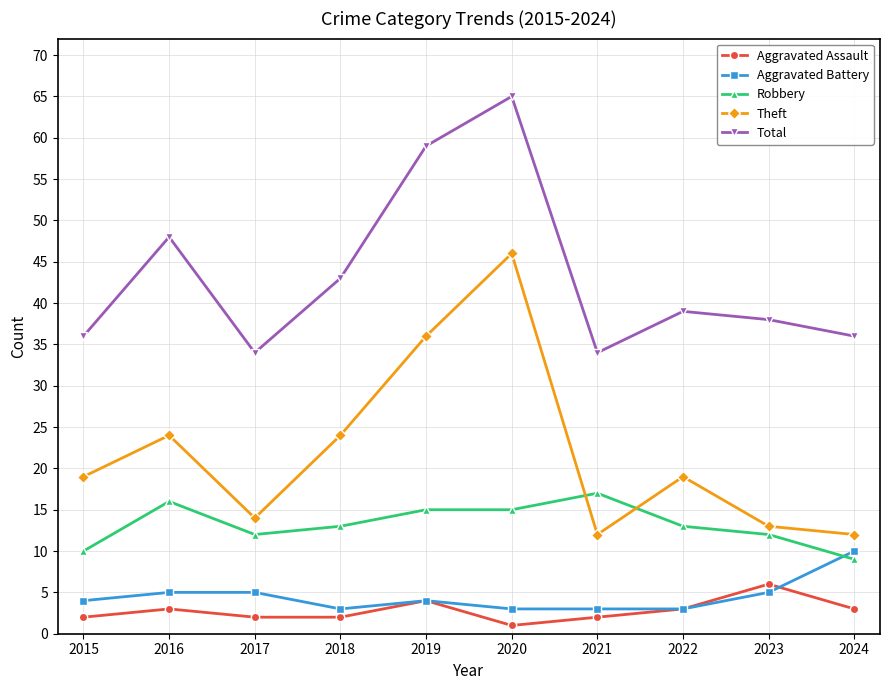

True or false: Theft has more than 0 interior local peaks.

True